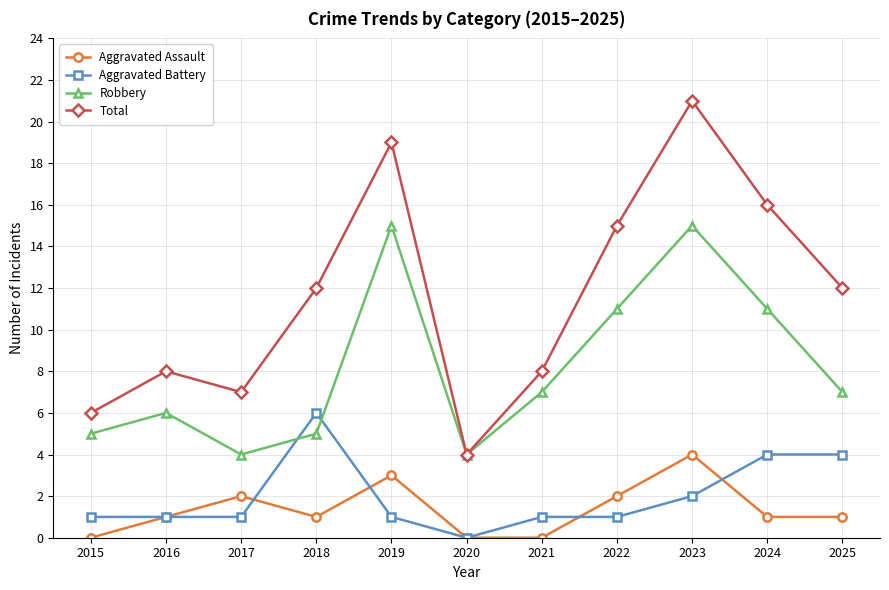

Where is the first local maximum for Aggravated Assault?

2017